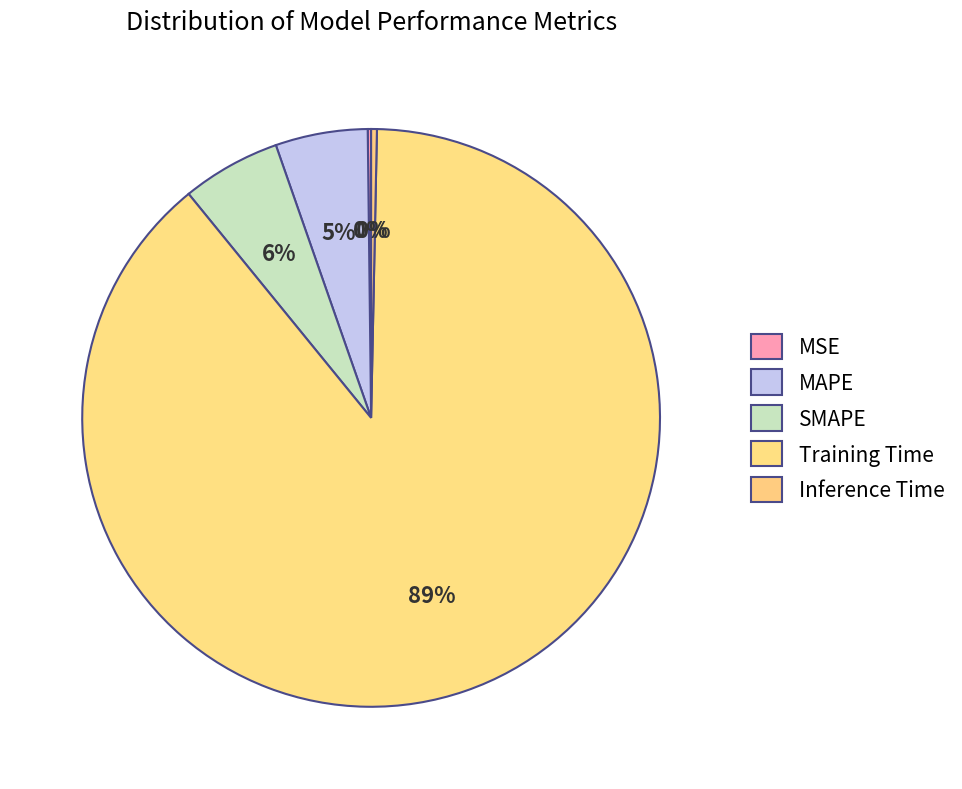

Is it true that SMAPE is 6% of the pie?

True